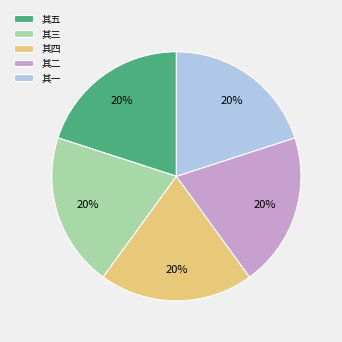

Is there any slice that represents more than half of the pie?

No